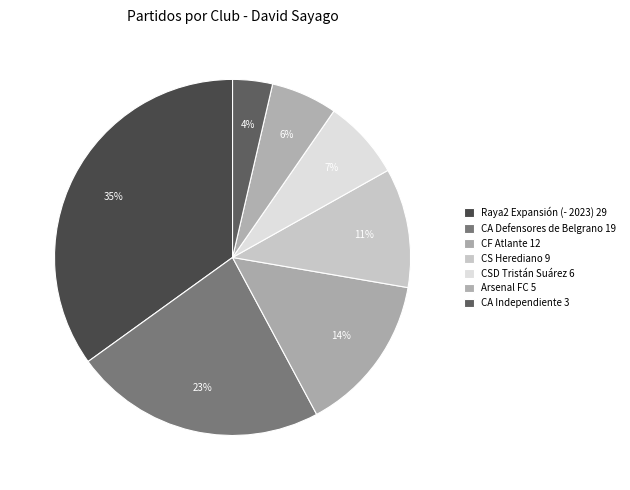

How many segments does this pie chart have?

7